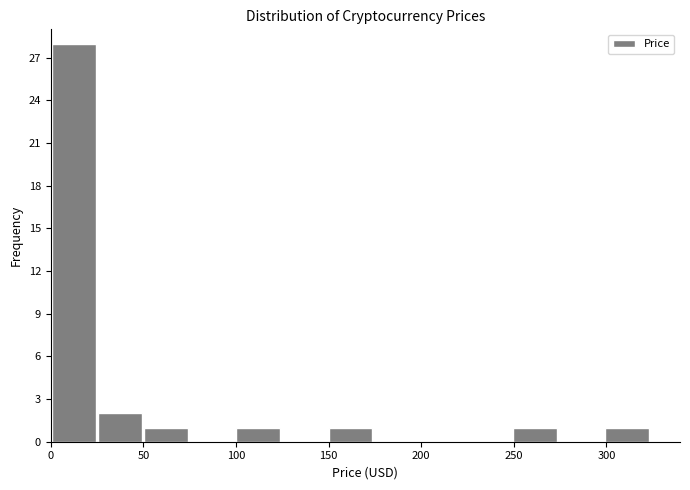

How tall is the bar that spans 0 to 25 on the x-axis? Neither the bar edges nor the heights are printed on the chart, so give them approximately, as read against the axes.

28